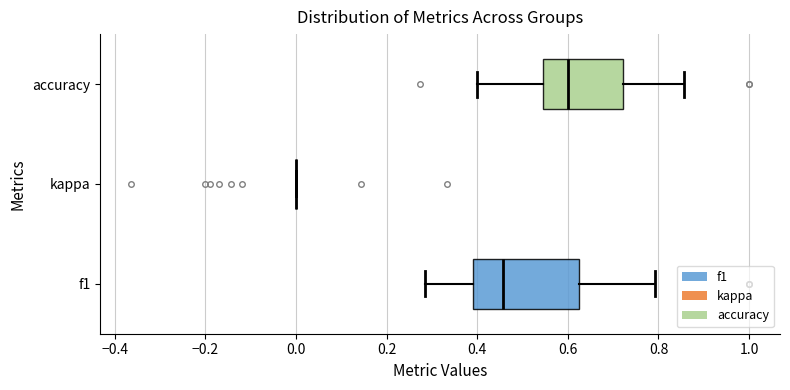

Reading bottom to top, read every box against the x-axis: the position of its median line, the range the box covers, and the ends of its whiskers. The values are not printed on the chart, so give them approximately, as read against the axis.

f1: median 0.46, box 0.38 to 0.62, whiskers 0.28 to 0.80
kappa: box collapsed to a line at 0.00, whiskers 0.00 to 0.00
accuracy: median 0.60, box 0.54 to 0.72, whiskers 0.40 to 0.86